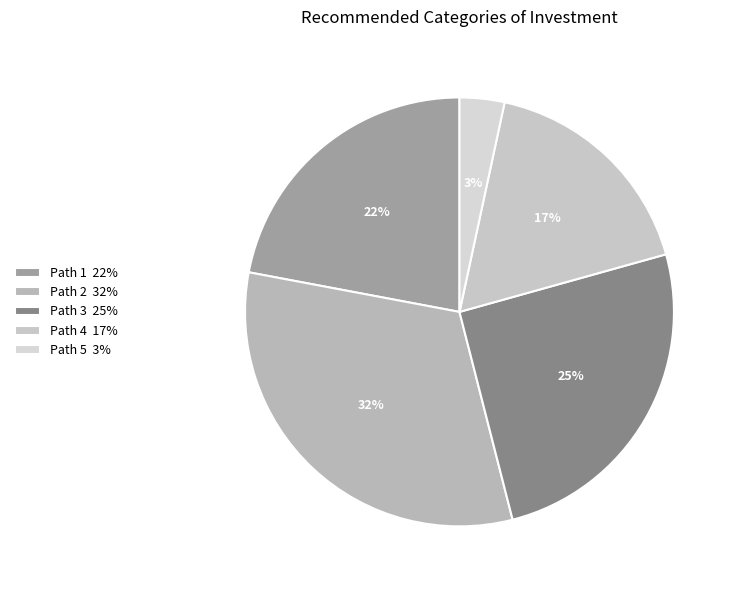

Rank the categories by value from lowest to highest.

Path 5, Path 4, Path 1, Path 3, Path 2